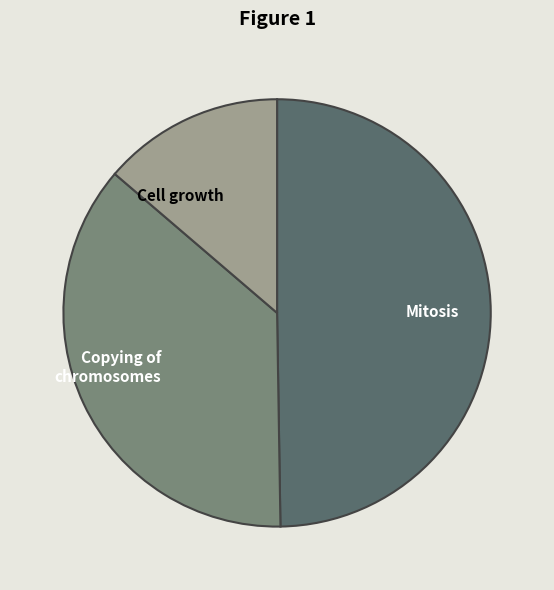

Is there any slice that represents more than half of the pie?

No